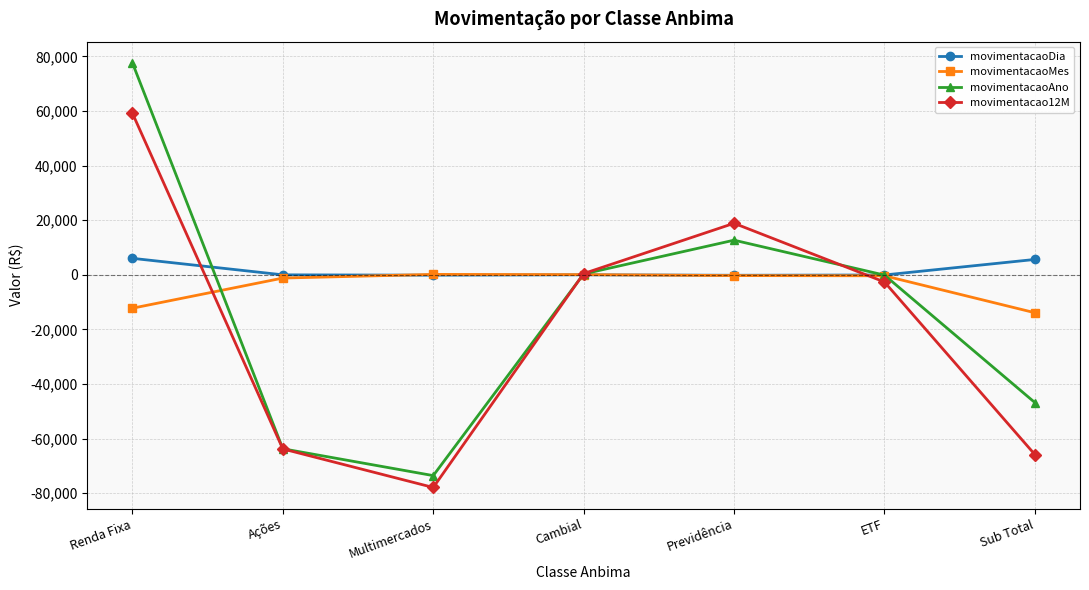

The movimentacao12M series shows -77919.3 at Multimercados. True or false?

True